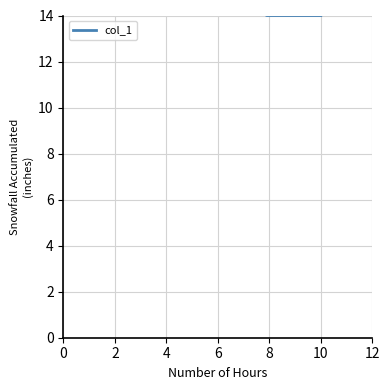

How many lines are shown in the chart?

1